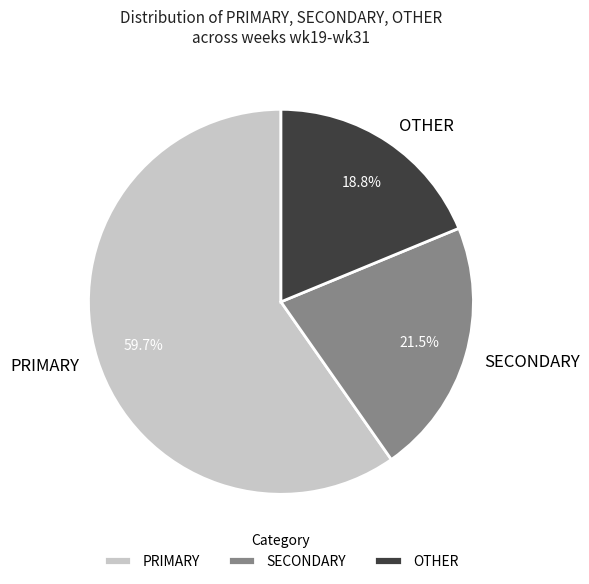

Which slice is the largest?

PRIMARY